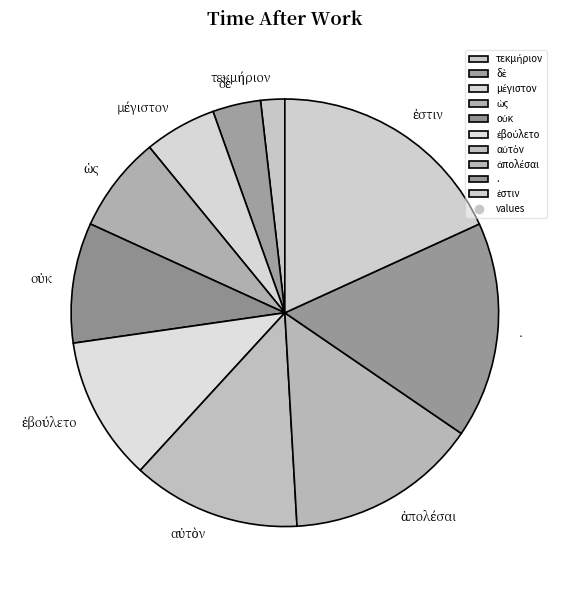

Is there a majority slice in this chart?

No